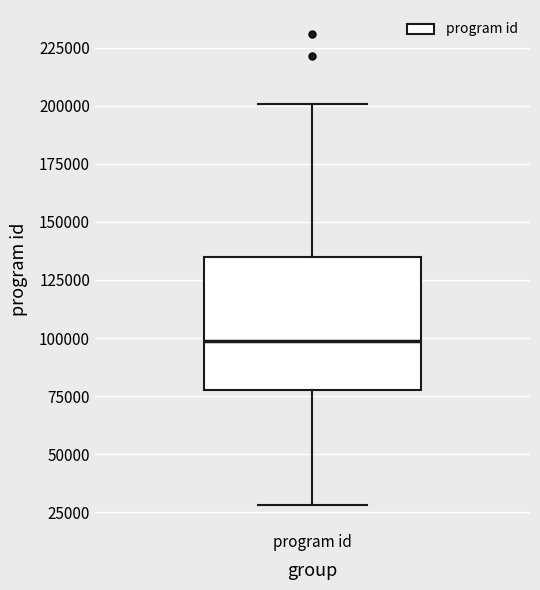

Read this box plot against the y-axis: the position of the median line, the range covered by the box, and the ends of both whiskers. The values are not printed on the chart, so give them approximately, as read against the axis.

median 100000, box 80000 to 135000, whiskers 30000 to 200000